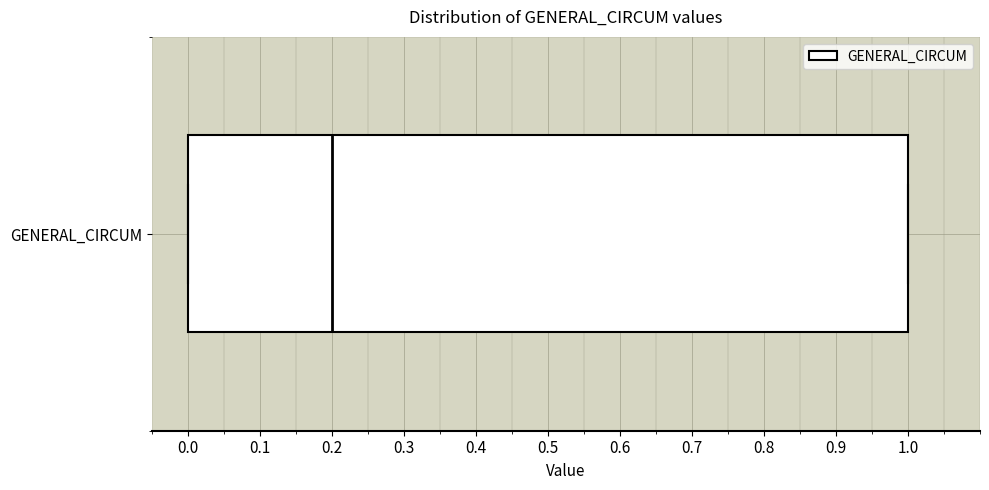

Transcribe this box plot: give where the median line is, the range the box spans, and where the two whiskers end, as read against the x-axis. The values are not printed on the chart, so give them approximately, as read against the axis.

median 0.2, box 0.0 to 1.0, whiskers 0.0 to 1.0